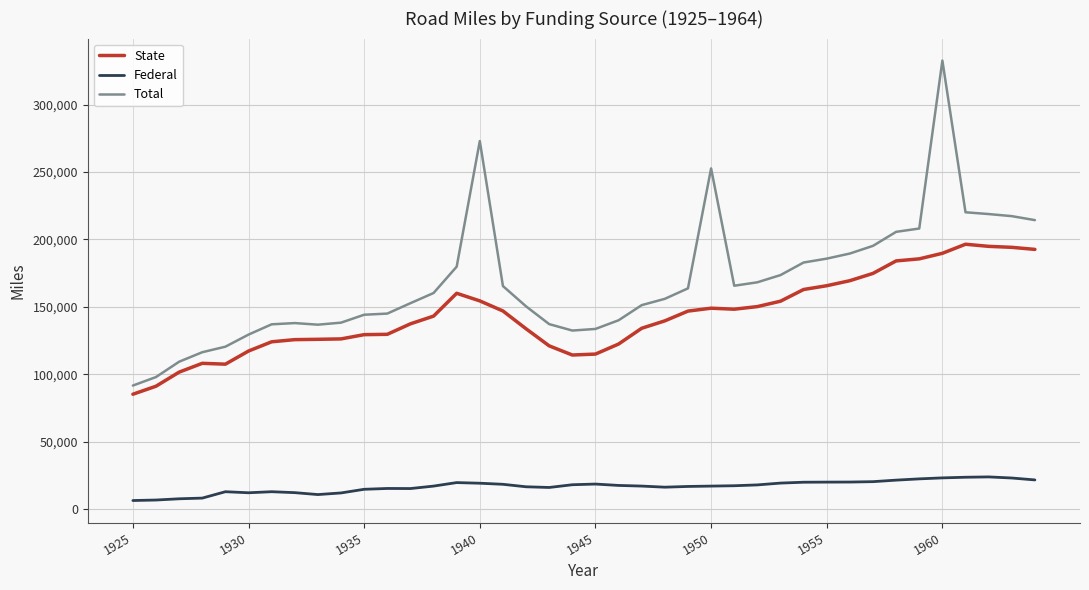

True or false: Federal and Total cross at least once.

False